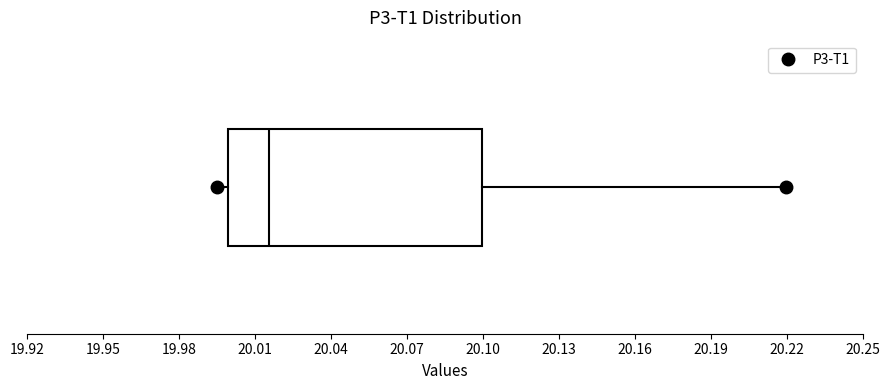

Where is the left edge of the box on the x-axis? The values are not printed on the chart, so give them approximately, as read against the axis.

20.000